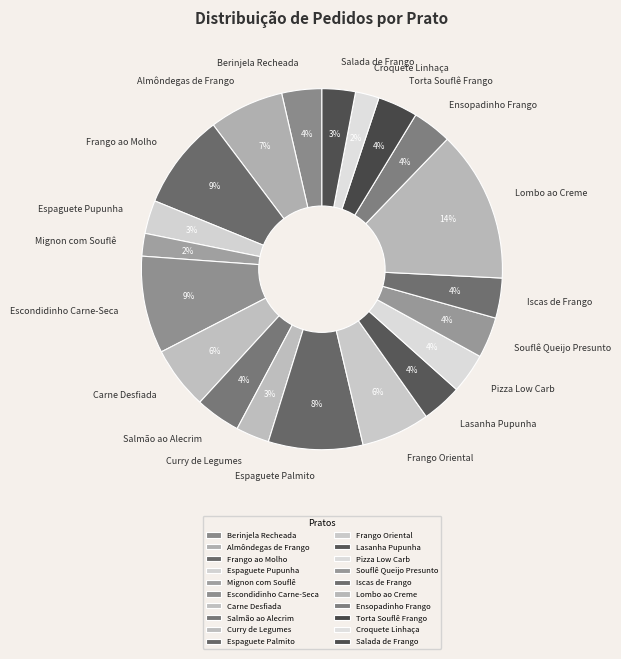

Which slice is the largest?

Lombo ao Creme